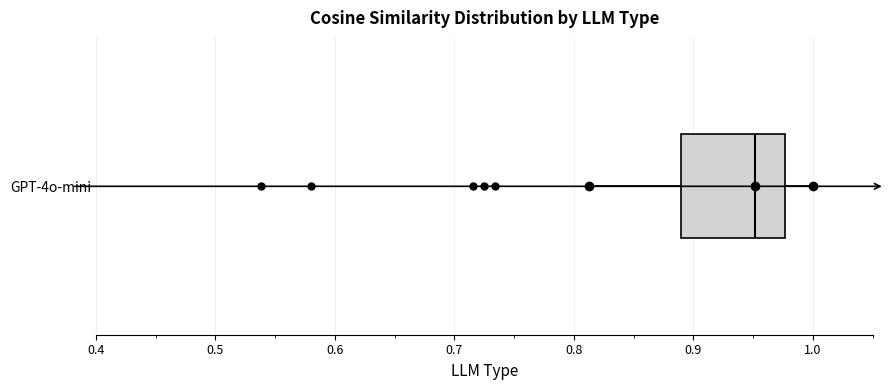

Read this box plot against the x-axis: the position of the median line, the range covered by the box, and the ends of both whiskers. The values are not printed on the chart, so give them approximately, as read against the axis.

median 0.95, box 0.89 to 0.98, whiskers 0.81 to 1.00